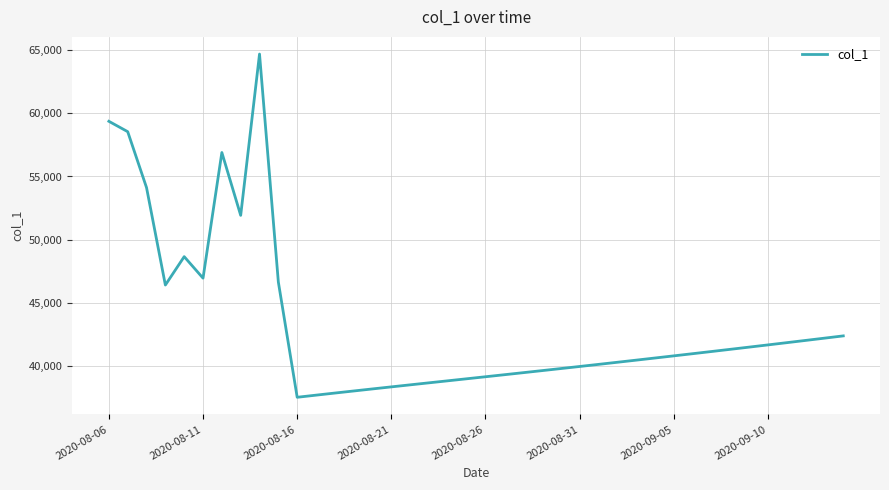

What is the difference between the maximum and minimum values?

27190.5